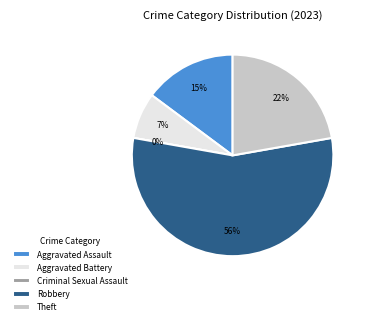

Does any single category account for the majority?

Yes